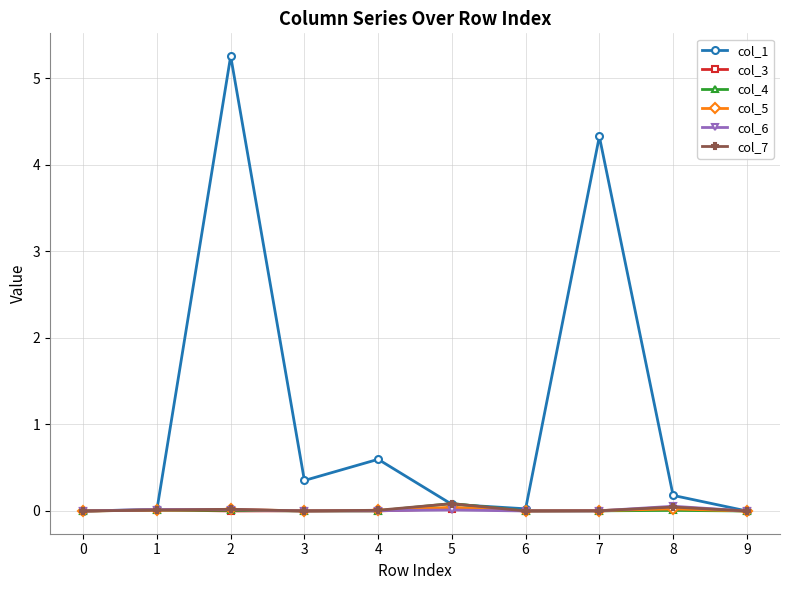

True or false: col_1 has more than 2 points higher than both neighbors.

True